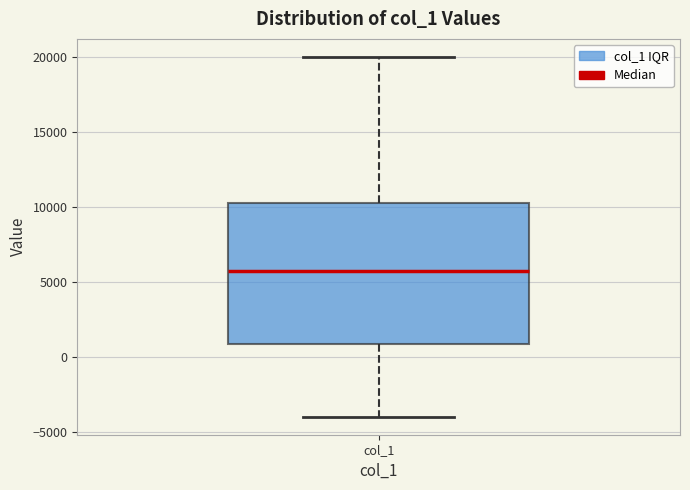

Where does the lower whisker of the box for col_1 end on the y-axis? The values are not printed on the chart, so give them approximately, as read against the axis.

-4000